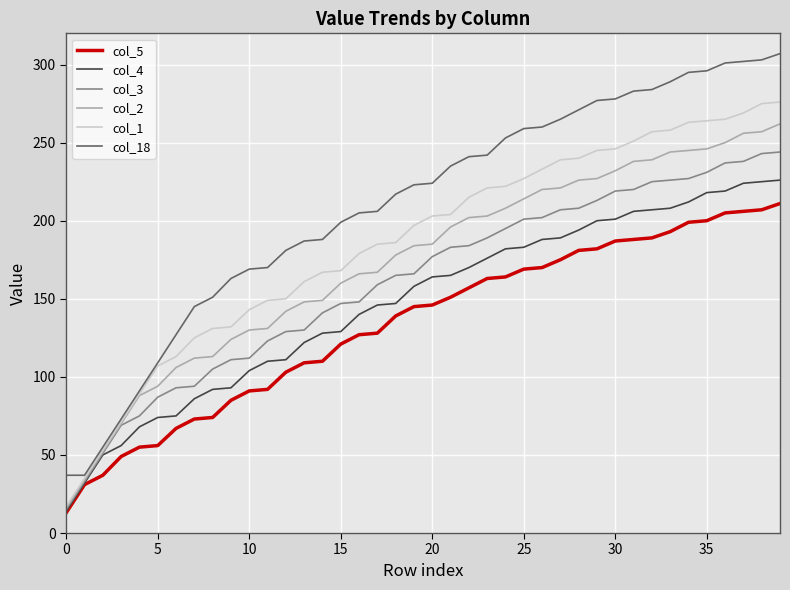

Which series has the largest range (max minus min)?

col_18